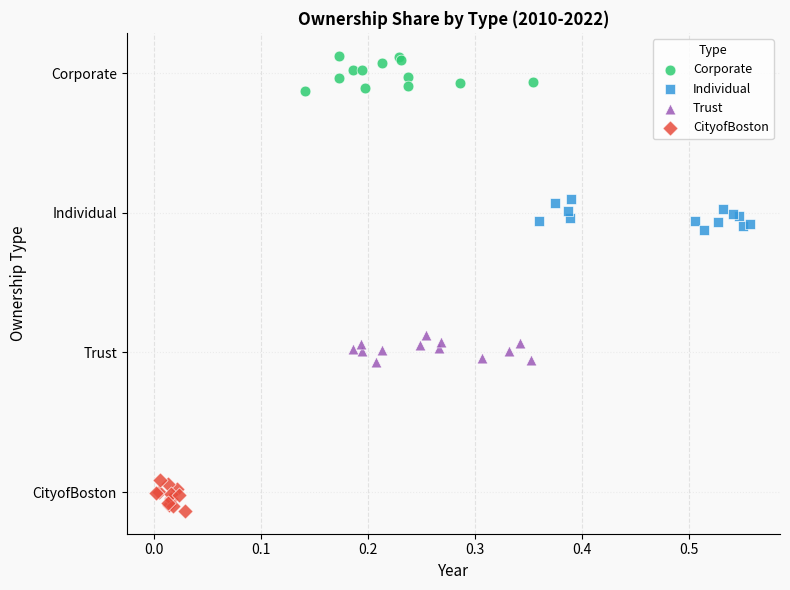

Which series reaches the maximum Y coordinate?

Corporate